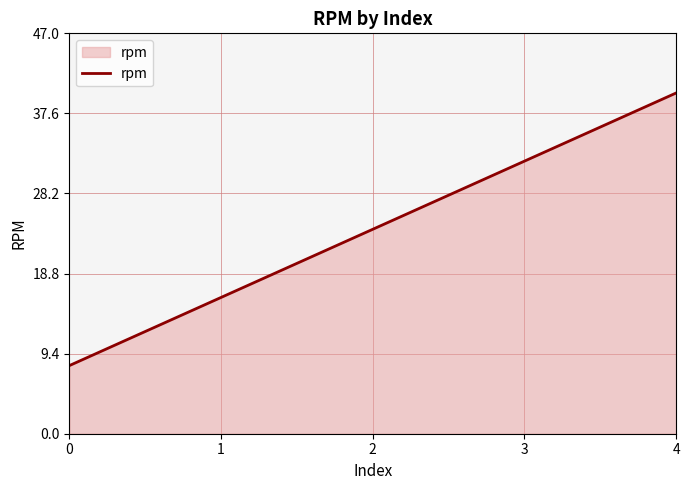

Rank the categories by value from lowest to highest.

0, 1, 2, 3, 4